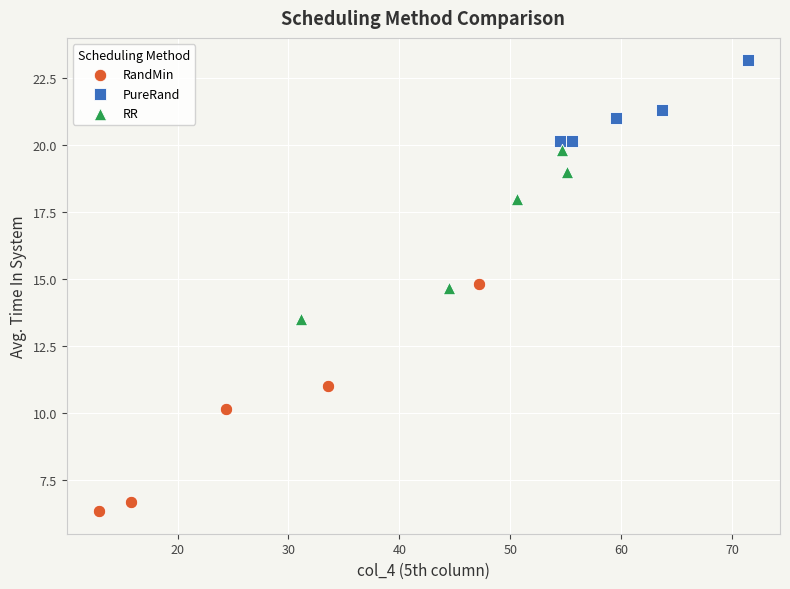

Which series has the largest Y range (max minus min)?

RandMin